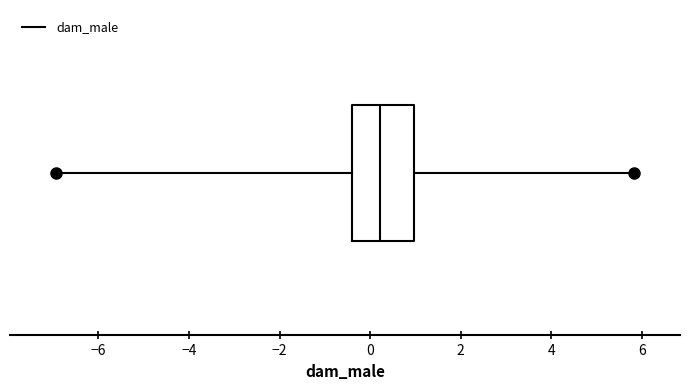

Read this box plot against the x-axis: the position of the median line, the range covered by the box, and the ends of both whiskers. The values are not printed on the chart, so give them approximately, as read against the axis.

median 0.2, box -0.4 to 1.0, whiskers -7.0 to 5.8